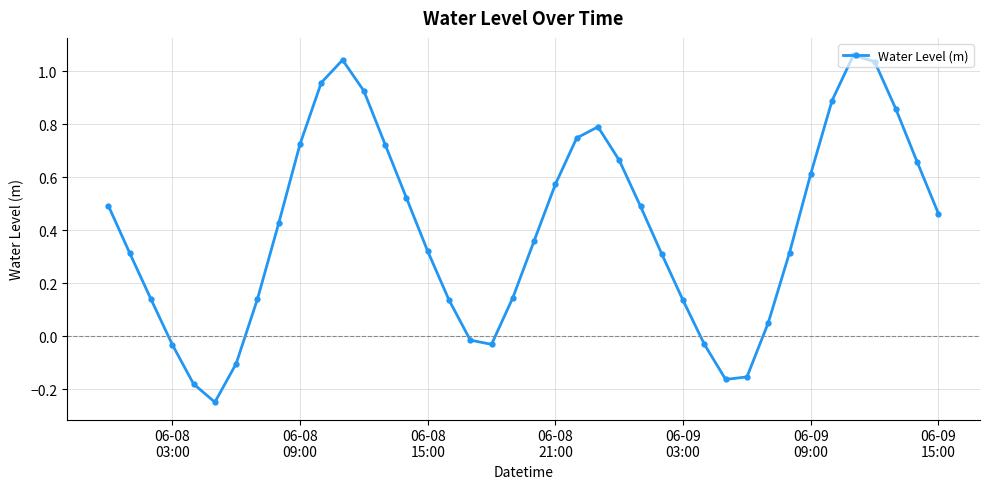

How many interior local valleys (lower than both neighbors) does the data have?

3